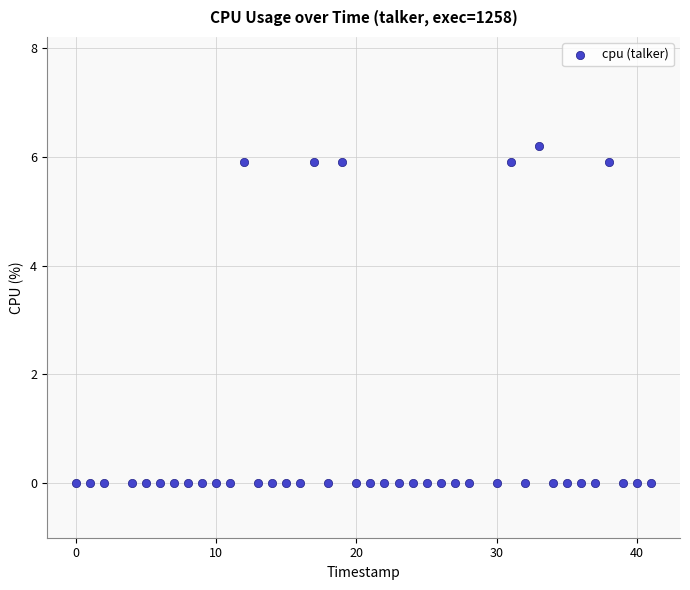

What is the range of X values (max minus min)?

41.0